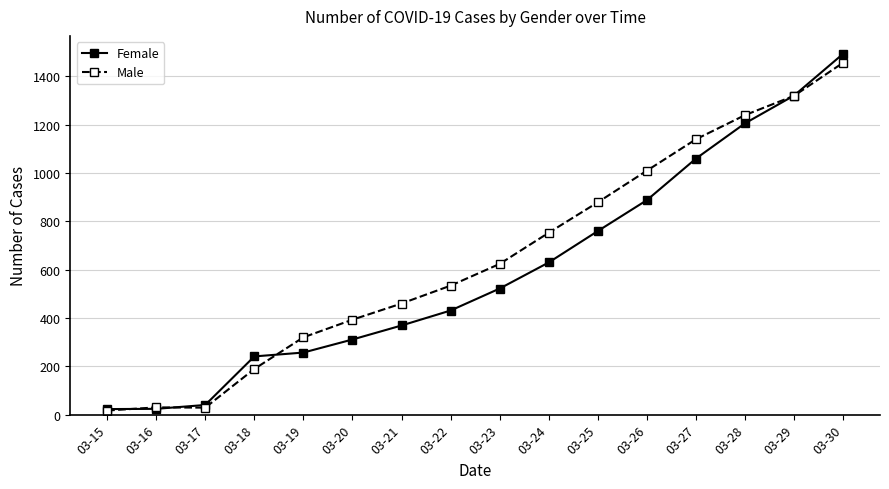

What are all the series names shown in the legend?

Female, Male